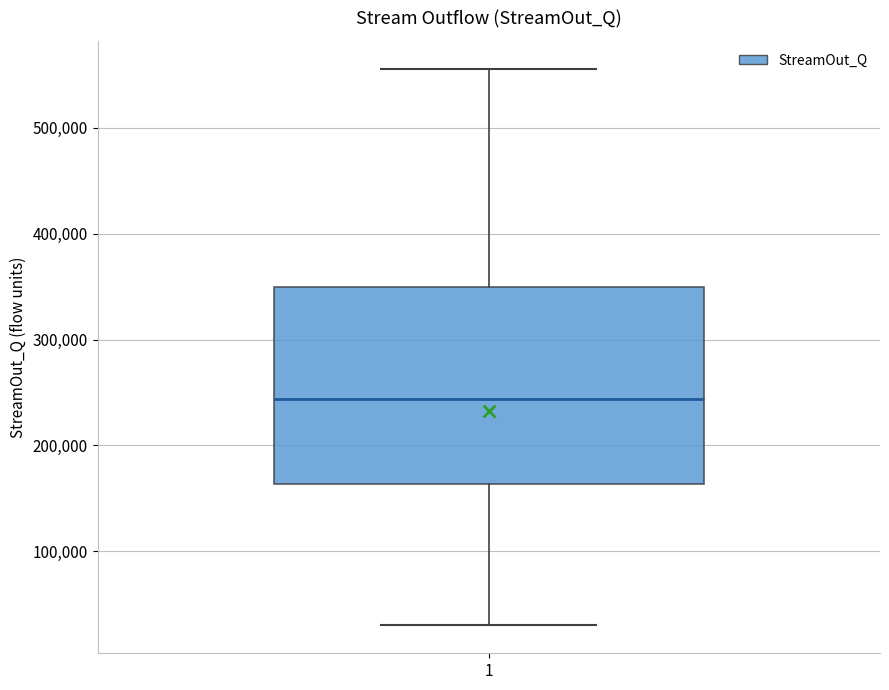

Where does the median line of the box at x = 1 sit on the y-axis? The values are not printed on the chart, so give them approximately, as read against the axis.

240000